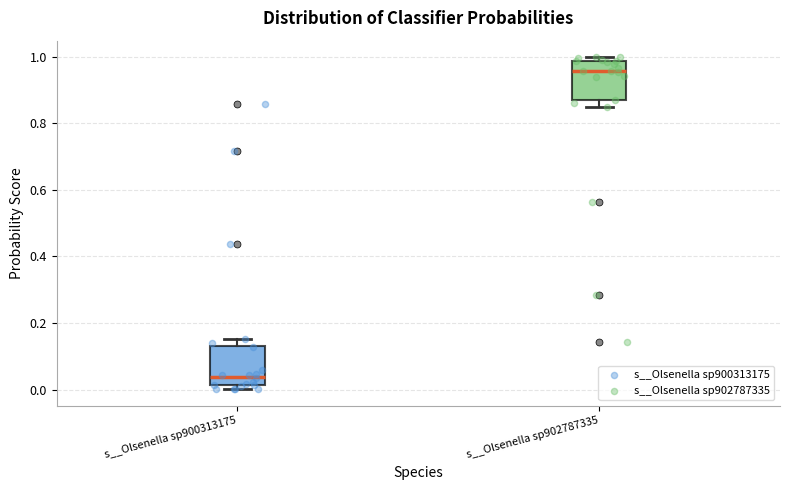

Reading left to right, read every box against the y-axis: the position of its median line, the range the box covers, and the ends of its whiskers. The values are not printed on the chart, so give them approximately, as read against the axis.

s__Olsenella sp900313175: median 0.04, box 0.02 to 0.14, whiskers 0.00 to 0.16
s__Olsenella sp902787335: median 0.96, box 0.86 to 0.98, whiskers 0.84 to 1.00